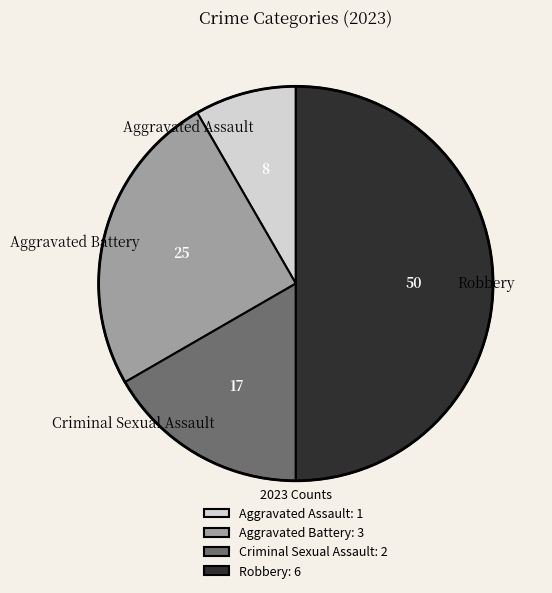

Count the number of slices in the pie.

4